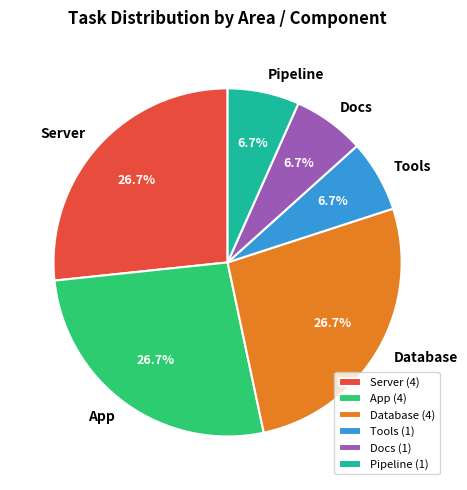

How many slices are in this pie chart?

6